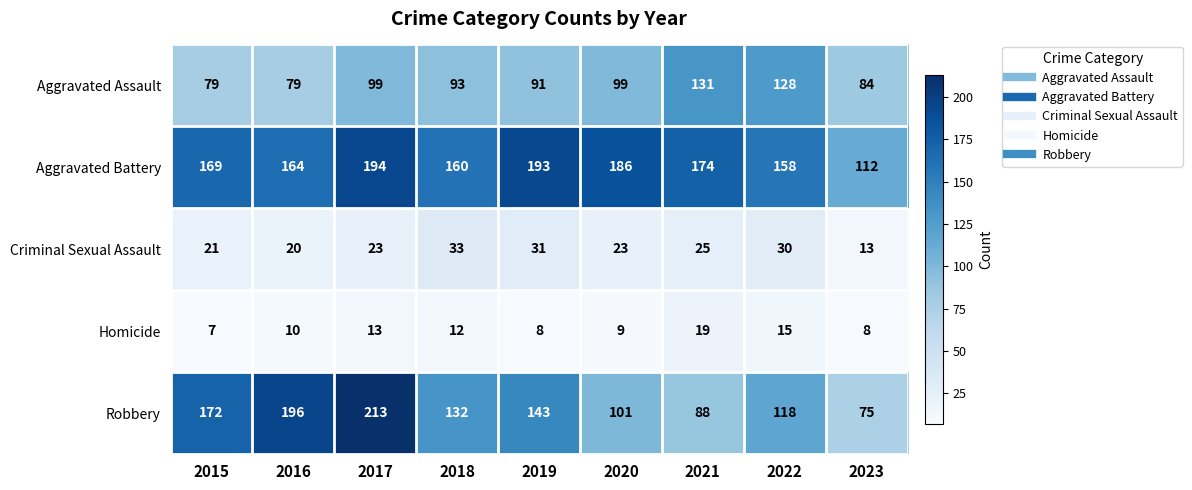

What is the difference between the maximum and second lowest values in the Homicide series?

11